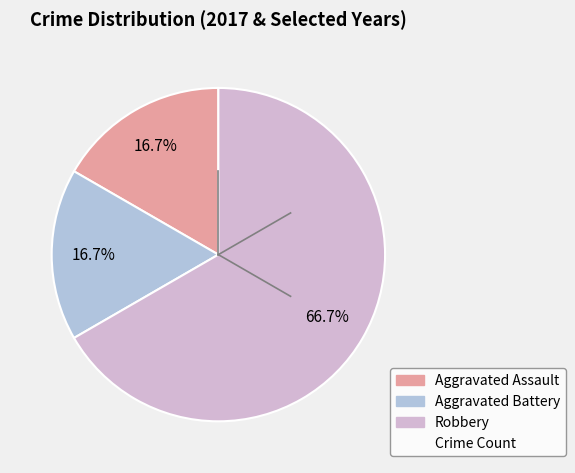

How many segments does this pie chart have?

3